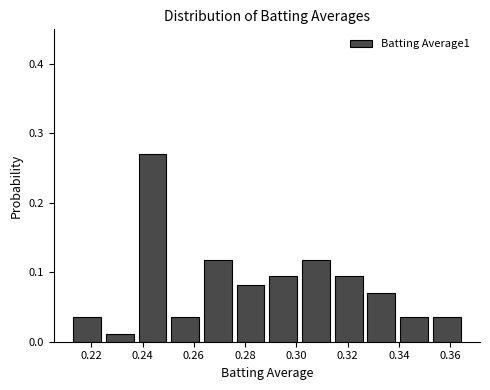

What is the height of the bar covering 0.238 to 0.250 on the x-axis? Neither the bar edges nor the heights are printed on the chart, so give them approximately, as read against the axes.

0.27